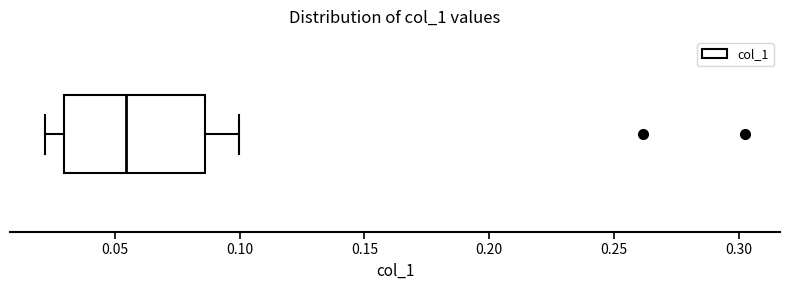

Transcribe this box plot: give where the median line is, the range the box spans, and where the two whiskers end, as read against the x-axis. The values are not printed on the chart, so give them approximately, as read against the axis.

median 0.055, box 0.030 to 0.085, whiskers 0.020 to 0.100